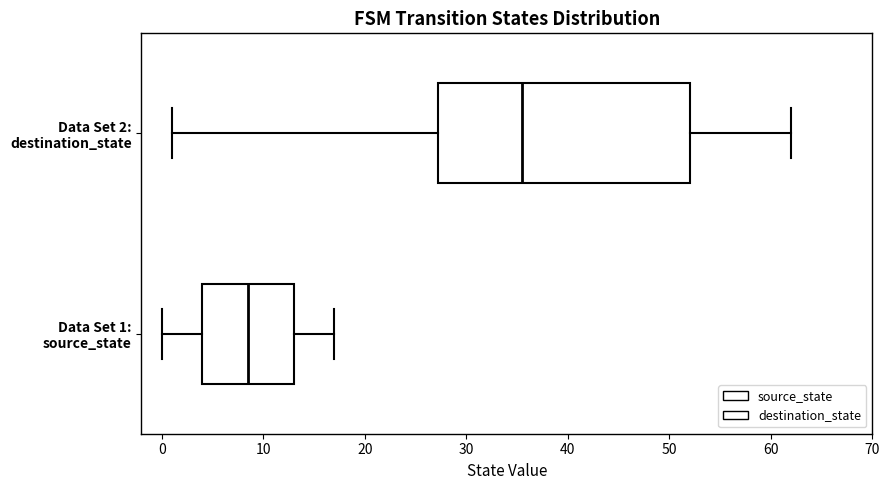

Where does the median line of the box for Data Set 1: source_state sit on the x-axis? The values are not printed on the chart, so give them approximately, as read against the axis.

9